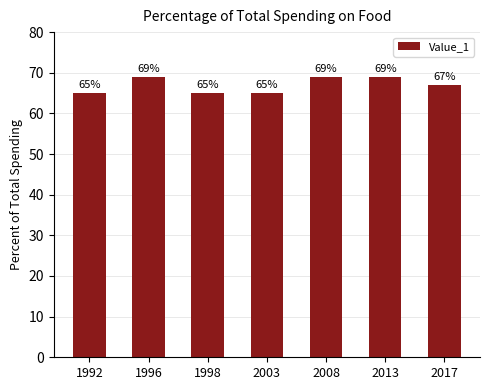

Count the number of data series in this chart.

1